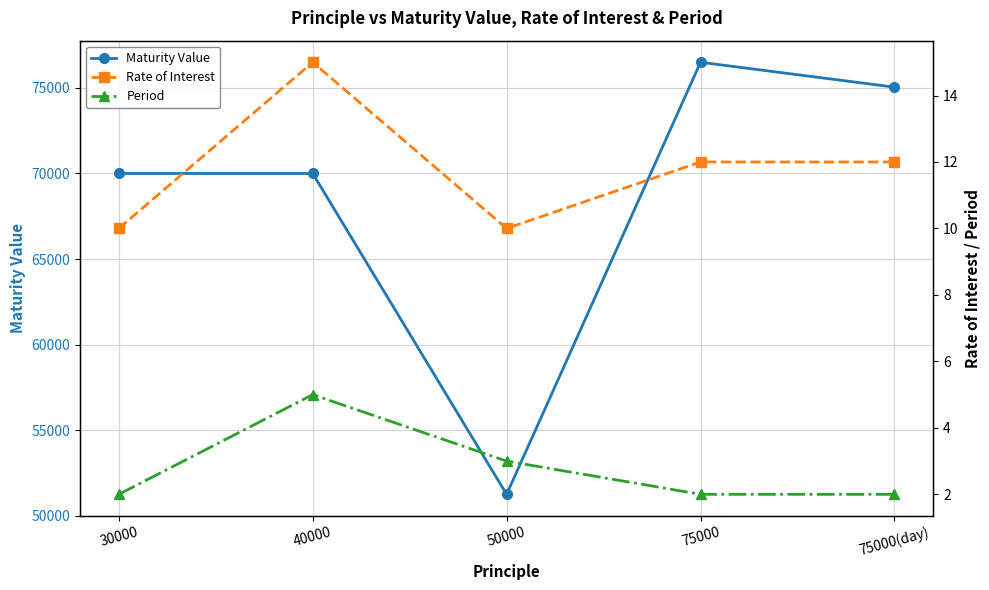

List the labels in order of Maturity Value value, largest first.

75000, 75000(day), 30000, 40000, 50000